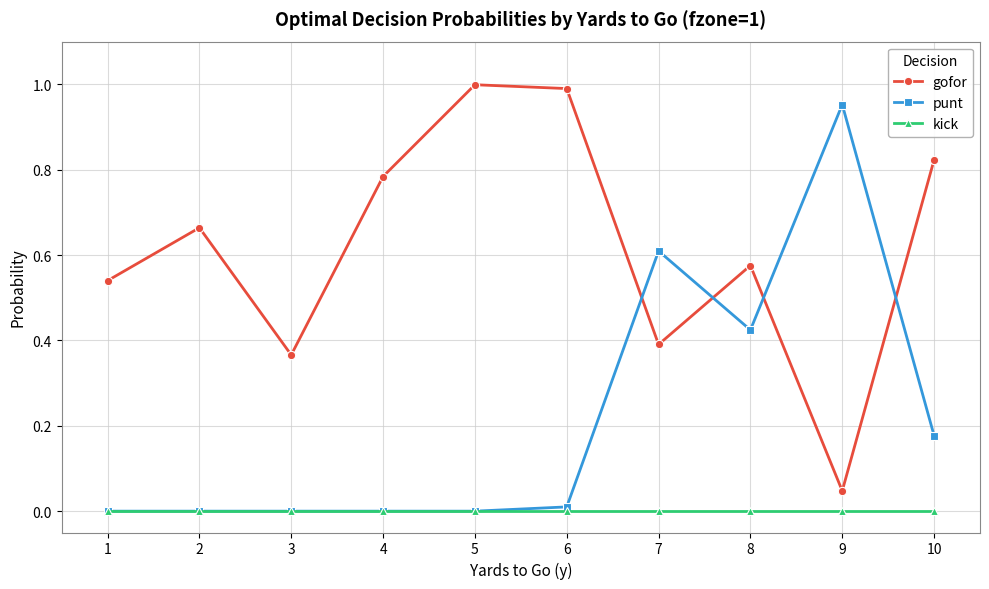

Is this an area chart (filled region under the line)?

No